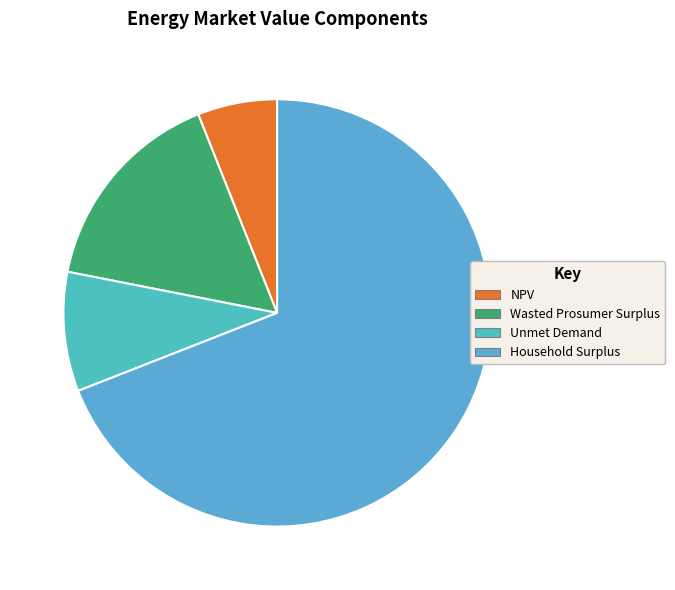

Does any single category account for the majority?

Yes